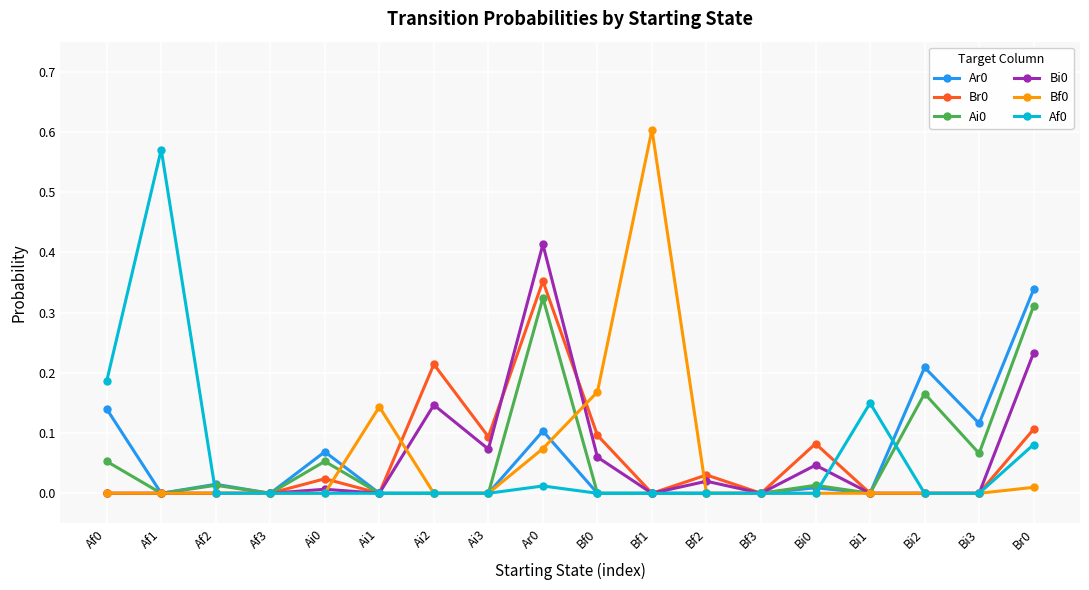

How many distinct data groups are displayed?

6